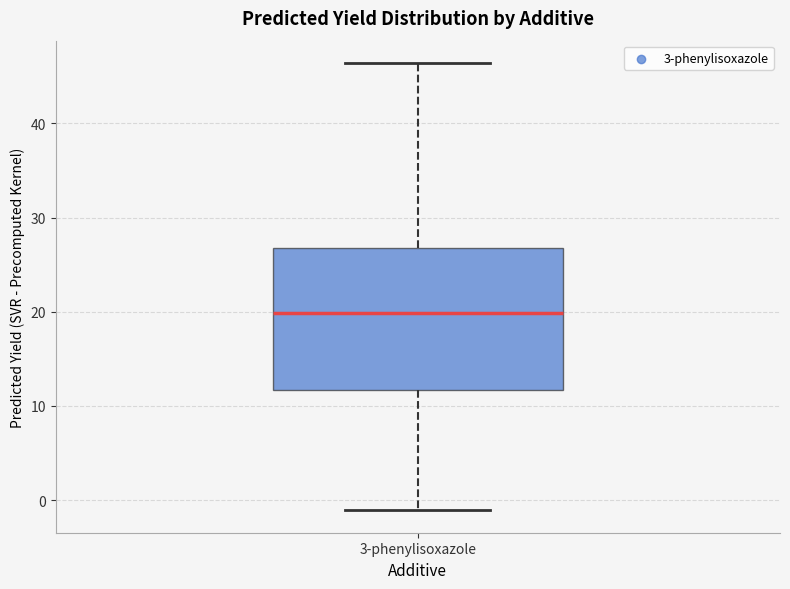

Read this box plot against the y-axis: the position of the median line, the range covered by the box, and the ends of both whiskers. The values are not printed on the chart, so give them approximately, as read against the axis.

median 20, box 12 to 27, whiskers -1 to 46